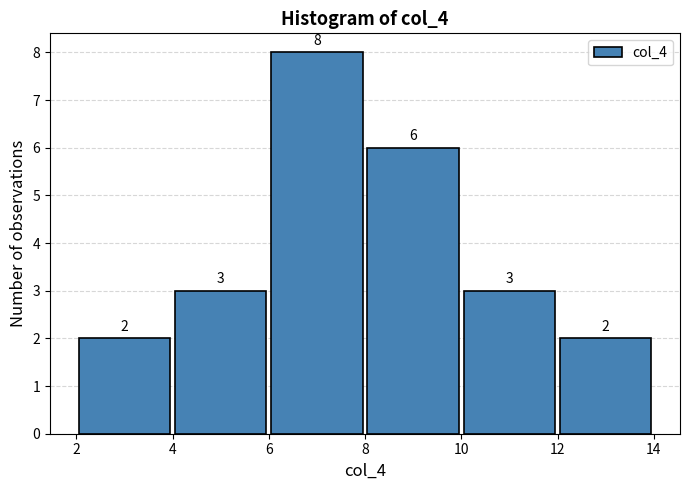

How tall is the bar that spans 6 to 8 on the x-axis?

8